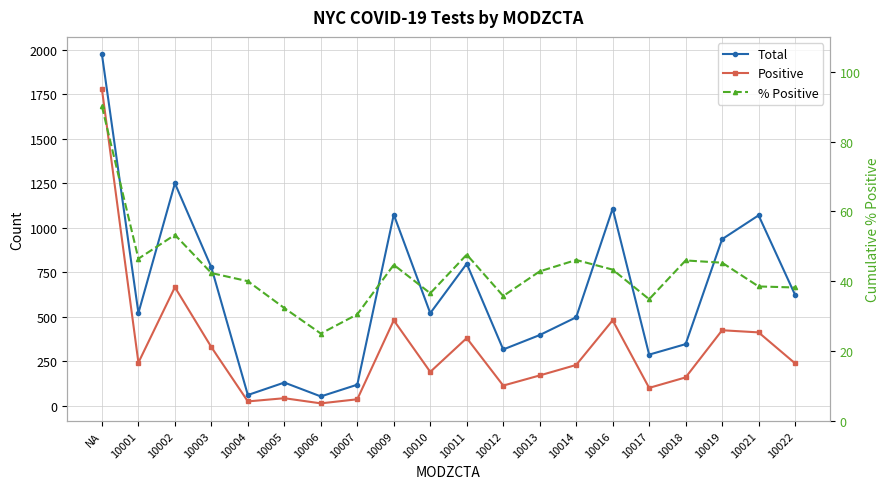

Reading right to left, extract all data points from this chart.

Total: 10022=623.0	10021=1070.0	10019=936.0	10018=346.0	10017=287.0	10016=1108.0	10014=497.0	10013=397.0	10012=316.0	10011=798.0	10010=520.0	10009=1074.0	10007=118.0	10006=52.0	10005=130.0	10004=60.0	10003=777.0	10002=1250.0	10001=521.0	NA=1975.0
Positive: 10022=238.0	10021=412.0	10019=424.0	10018=159.0	10017=100.0	10016=480.0	10014=229.0	10013=170.0	10012=113.0	10011=380.0	10010=190.0	10009=480.0	10007=36.0	10006=13.0	10005=42.0	10004=24.0	10003=329.0	10002=666.0	10001=242.0	NA=1779.0
% Positive: 10022=38.2	10021=38.5	10019=45.3	10018=46.0	10017=34.8	10016=43.3	10014=46.1	10013=42.8	10012=35.8	10011=47.6	10010=36.5	10009=44.7	10007=30.5	10006=25.0	10005=32.3	10004=40.0	10003=42.3	10002=53.3	10001=46.5	NA=90.1